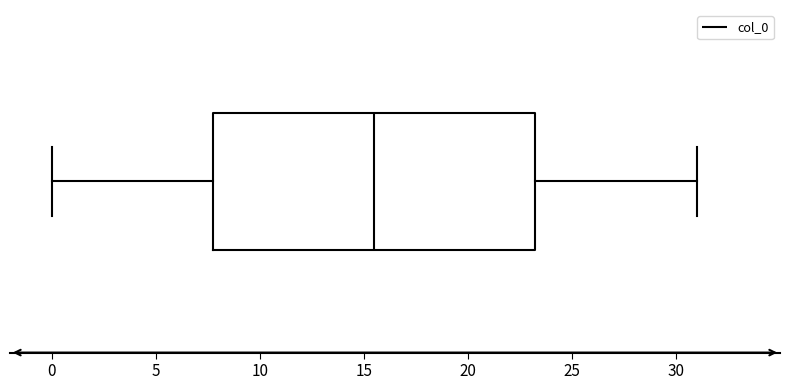

Read this box plot against the x-axis: the position of the median line, the range covered by the box, and the ends of both whiskers. The values are not printed on the chart, so give them approximately, as read against the axis.

median 15.5, box 8.0 to 23.5, whiskers 0.0 to 31.0